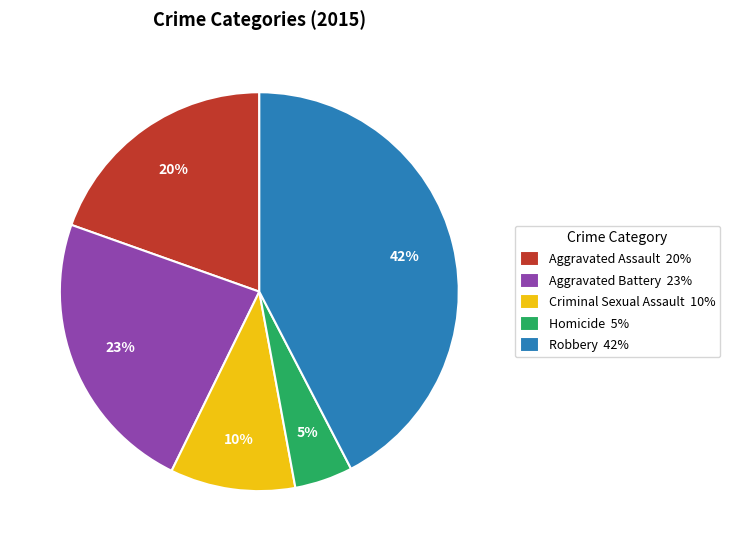

The Aggravated Battery slice represents 23% of the pie. True or false?

True